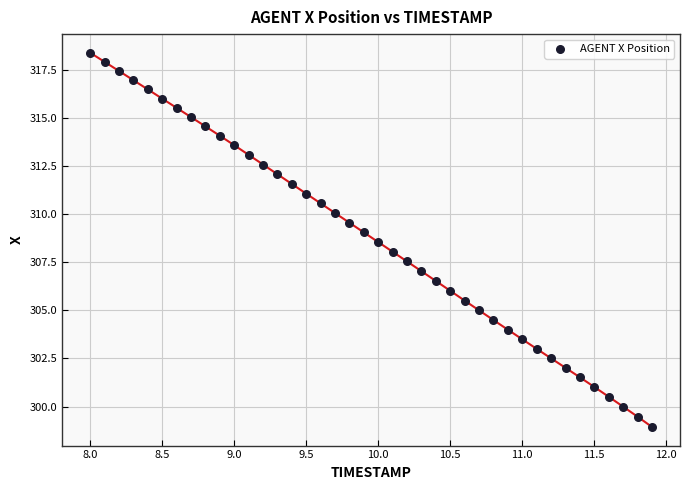

What is the range of X values (max minus min)?

3.9